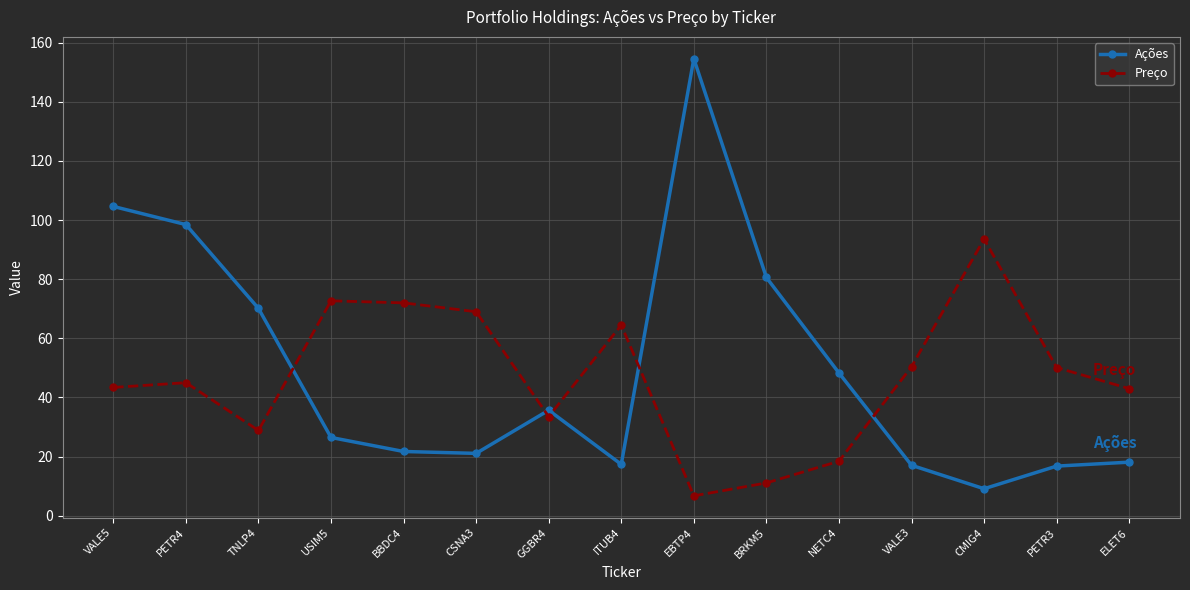

True or false: Preço has a value of 72.0 at BBDC4.

True